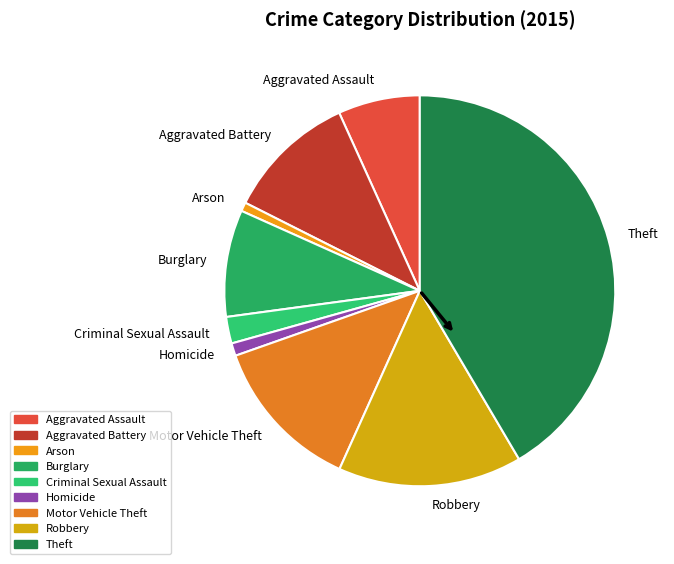

Approximately how many times larger is the value at Motor Vehicle Theft compared to Aggravated Assault?

1.9